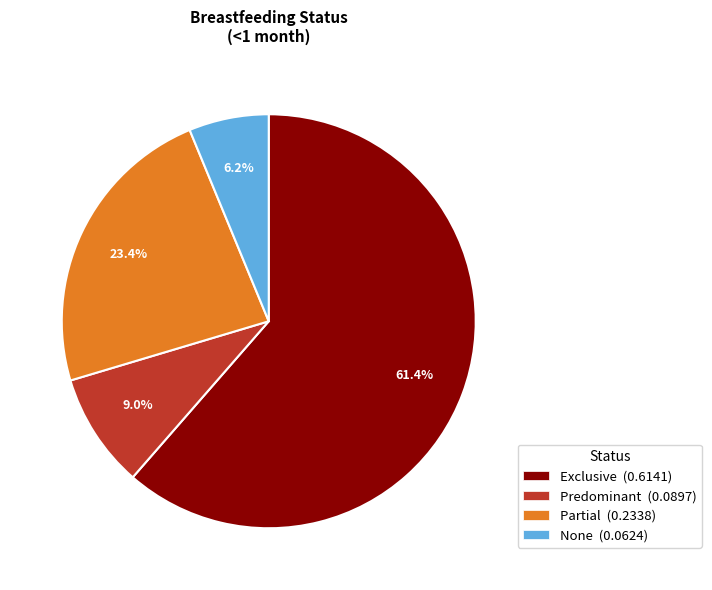

Rank the categories by value from lowest to highest.

None, Predominant, Partial, Exclusive